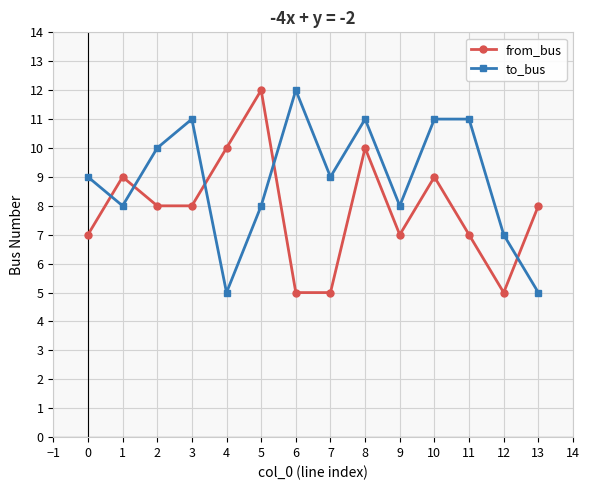

What is the maximum value shown in the chart?

12